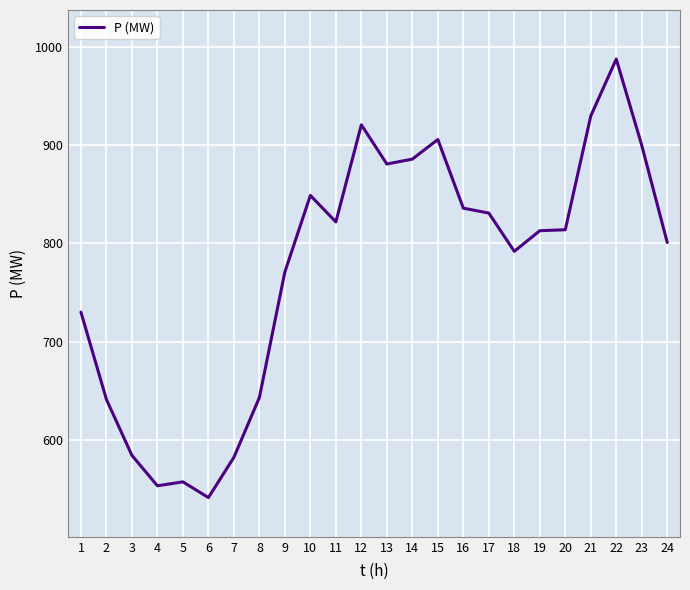

What is the smallest value displayed?

541